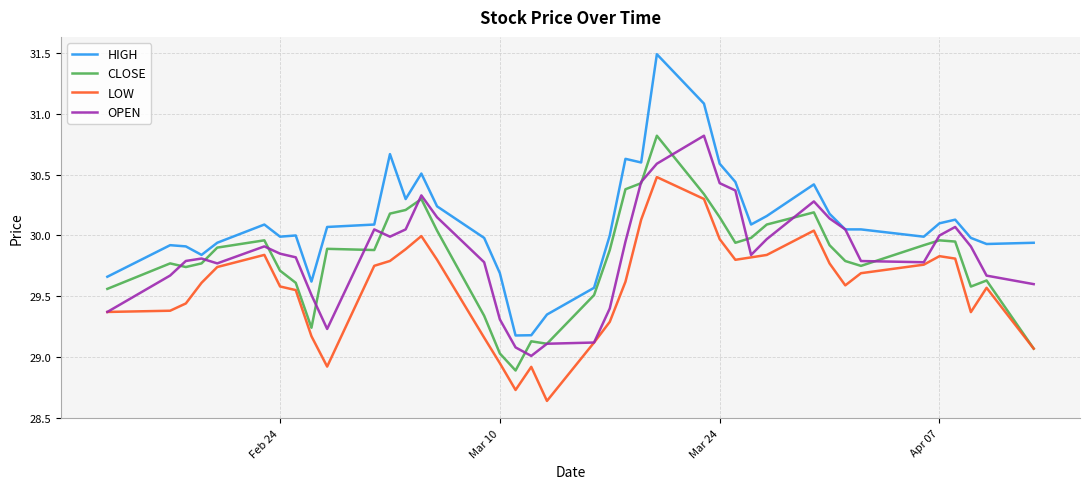

True or false: HIGH and LOW cross at least once.

False